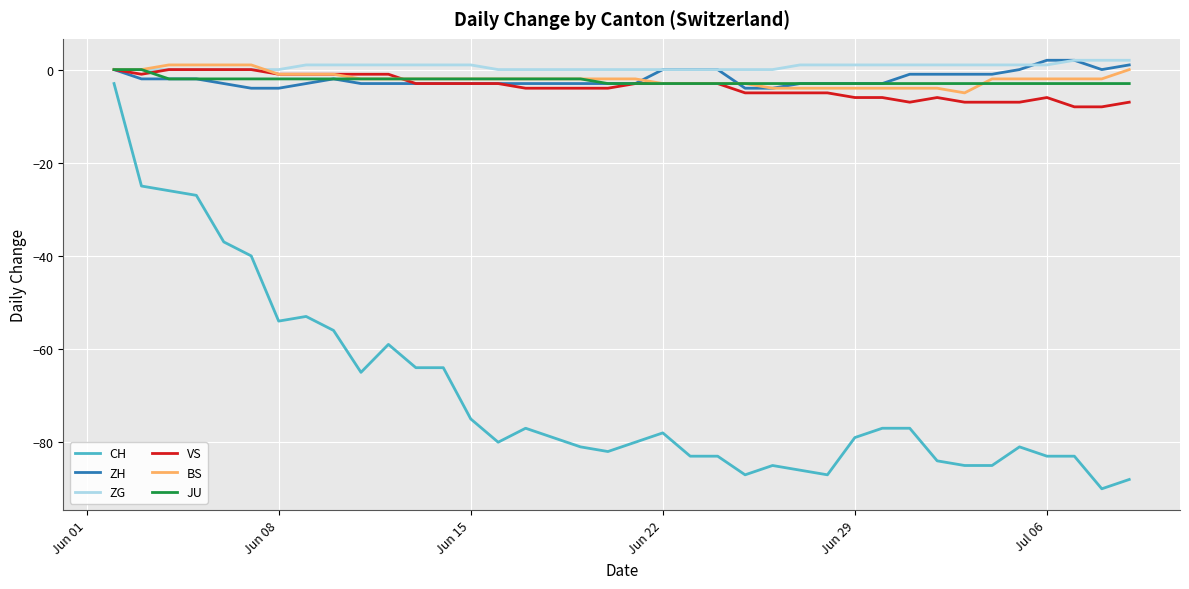

What is the lowest value of the ZH series?

-4